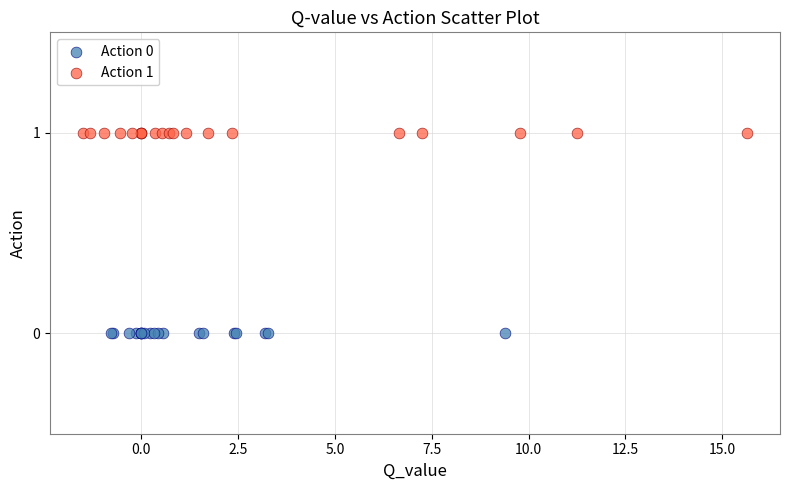

Which series reaches the maximum Y coordinate?

Action 1